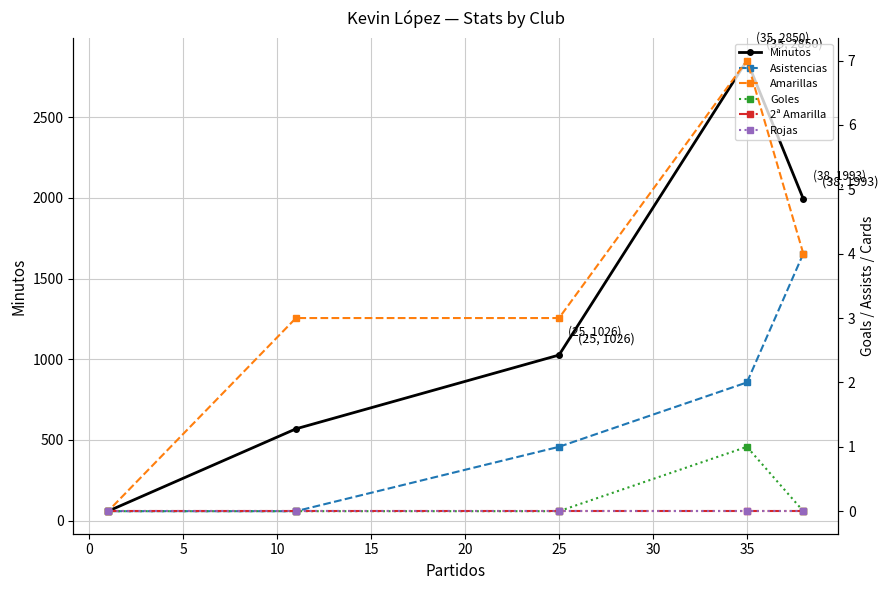

What is the highest value of the Goles series?

1